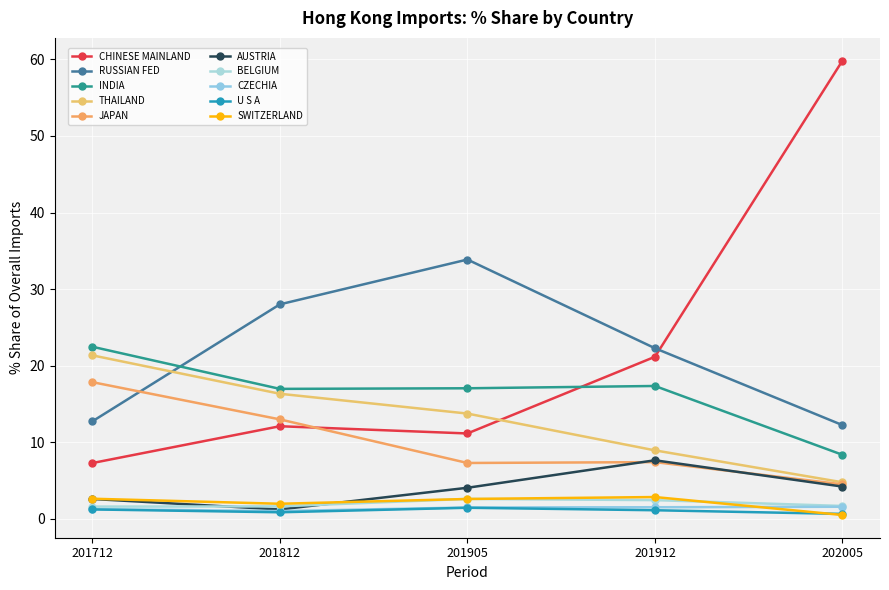

Is this an area chart (filled region under the line)?

No